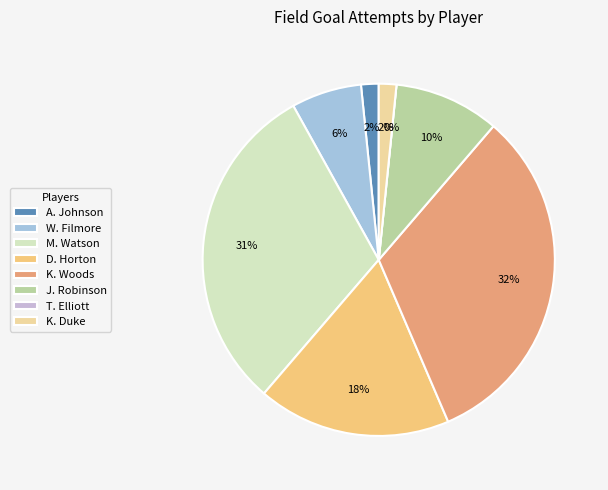

Rank the categories by value from highest to lowest.

K. Woods, M. Watson, D. Horton, J. Robinson, W. Filmore, A. Johnson, K. Duke, T. Elliott